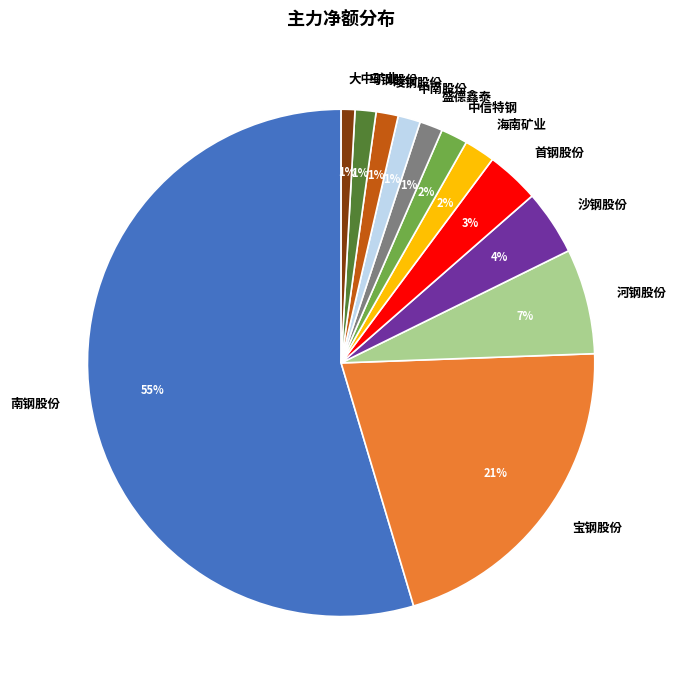

To the nearest percent, what portion does 首钢股份 represent?

3%